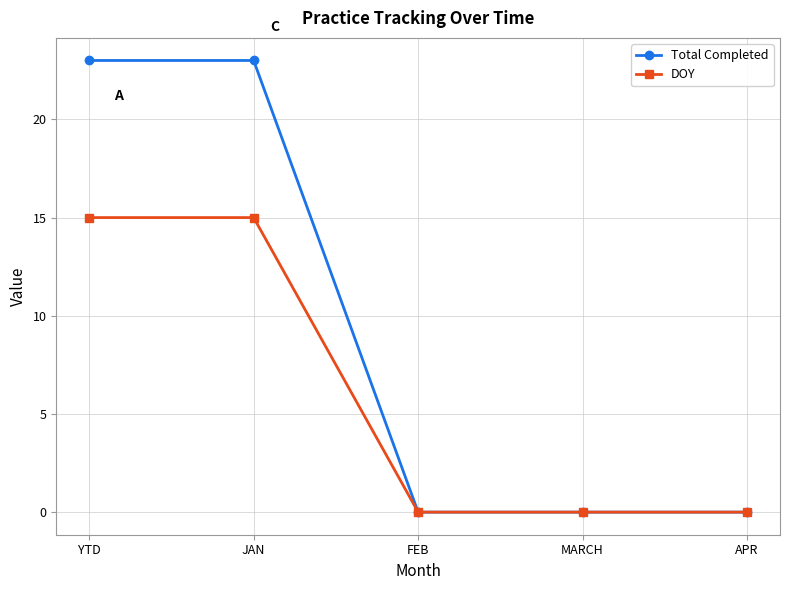

Which series has the largest total across all categories?

Total Completed